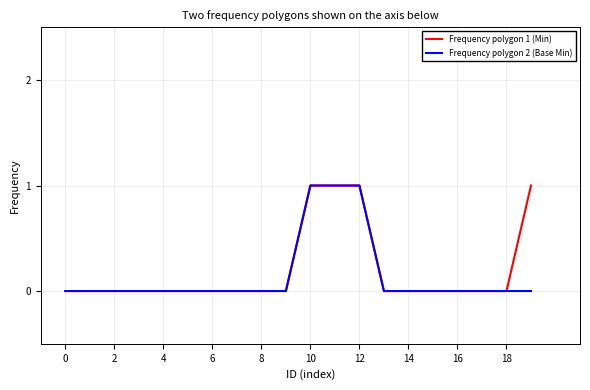

What are all the series names shown in the legend?

Frequency polygon 1 (Min), Frequency polygon 2 (Base Min)